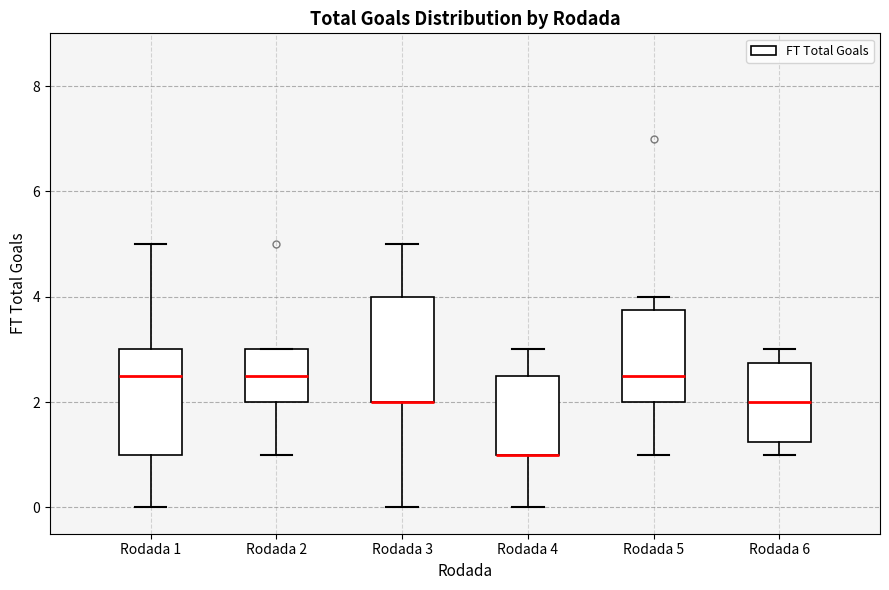

Where does the median line of the box for Rodada 5 sit on the y-axis? The values are not printed on the chart, so give them approximately, as read against the axis.

2.6